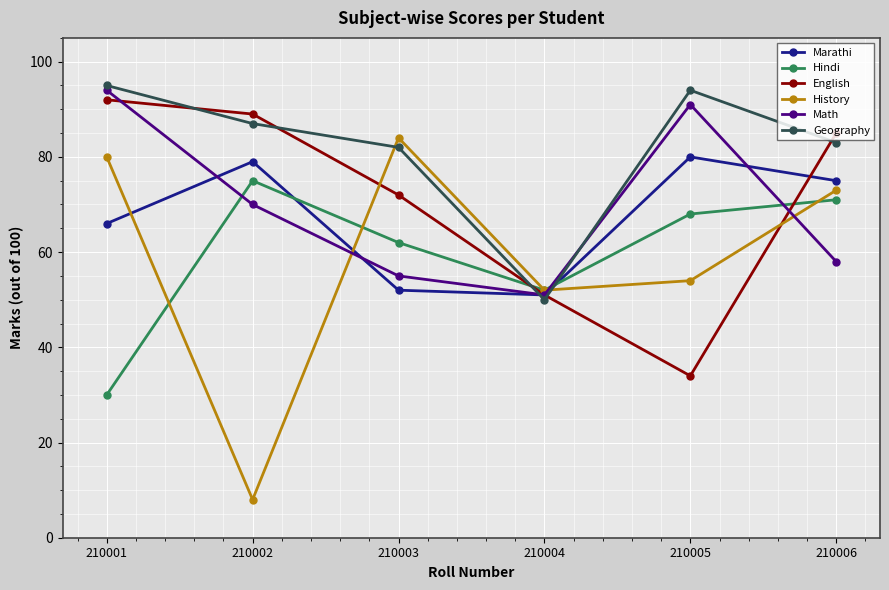

Which category has the highest value in the Math series?

210001